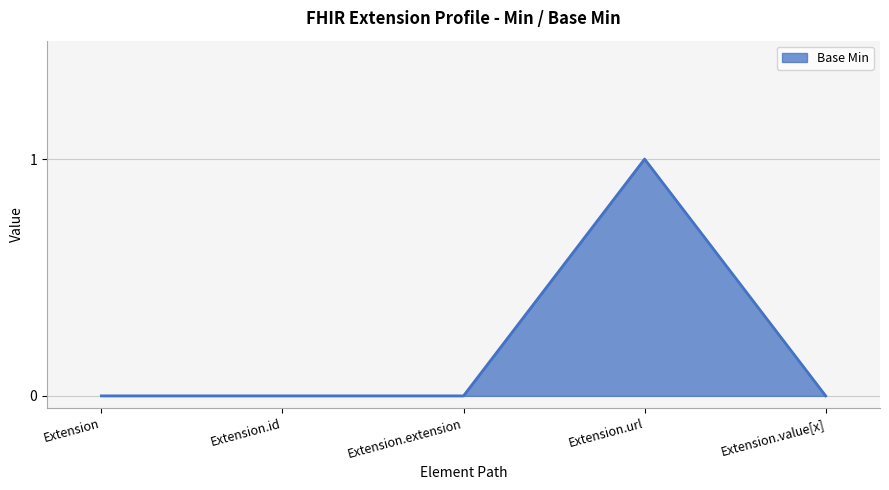

Is it true that the value at Extension.value[x] is -1?

False